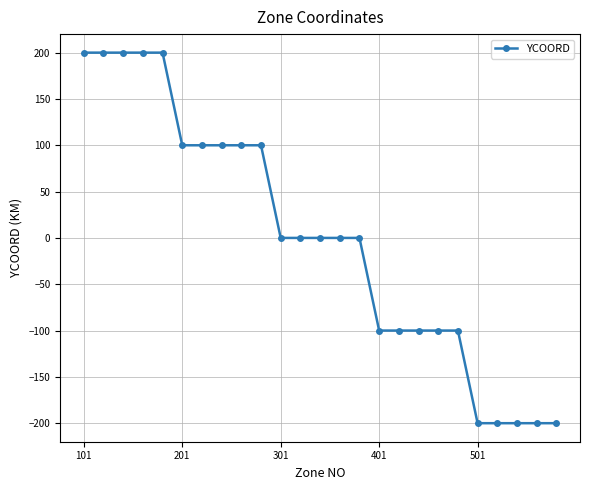

What is the difference between the maximum and second lowest values?

400